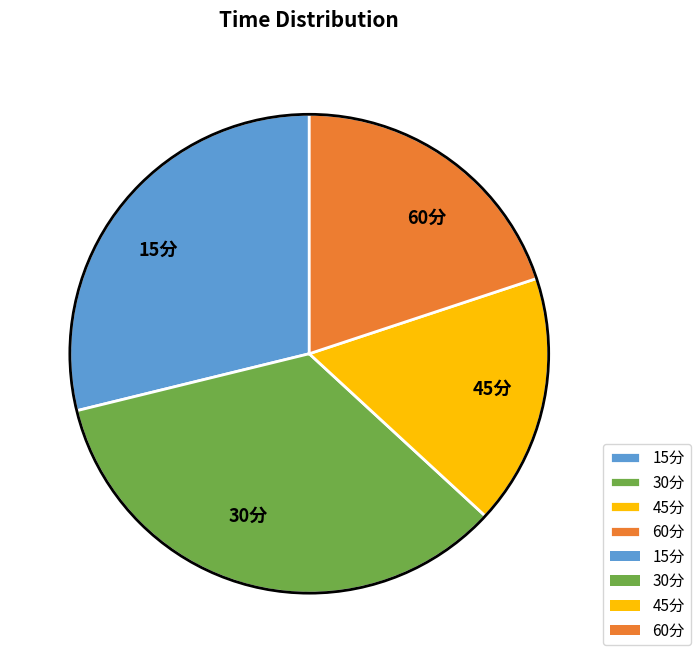

Between 15分 and 45分, which is larger?

15分